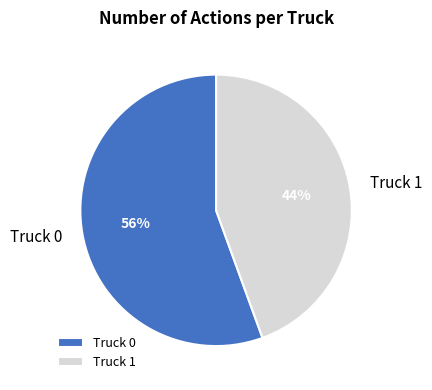

Count the number of slices in the pie.

2